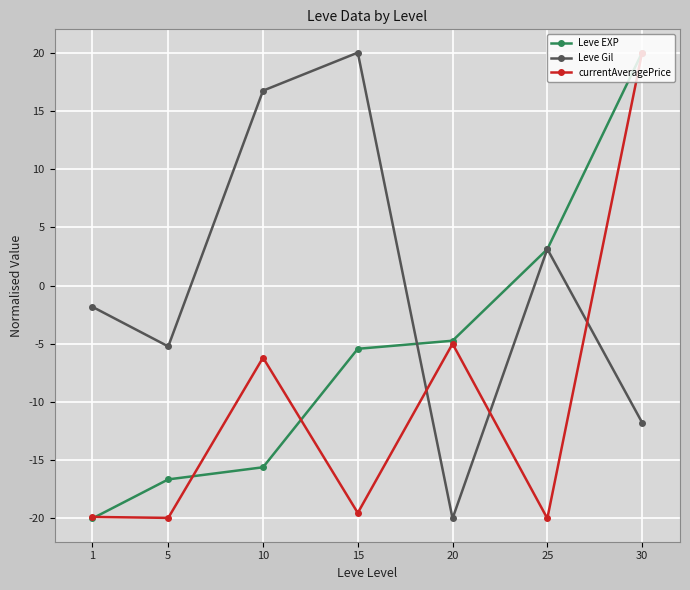

What is the minimum value shown in the chart?

-20.0